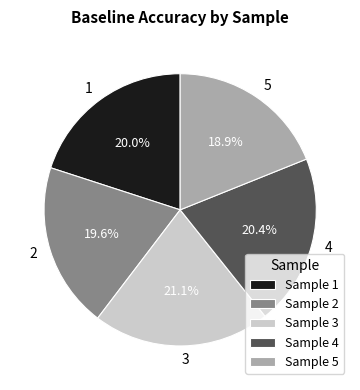

Does Sample 2 account for over 50% of the chart?

No